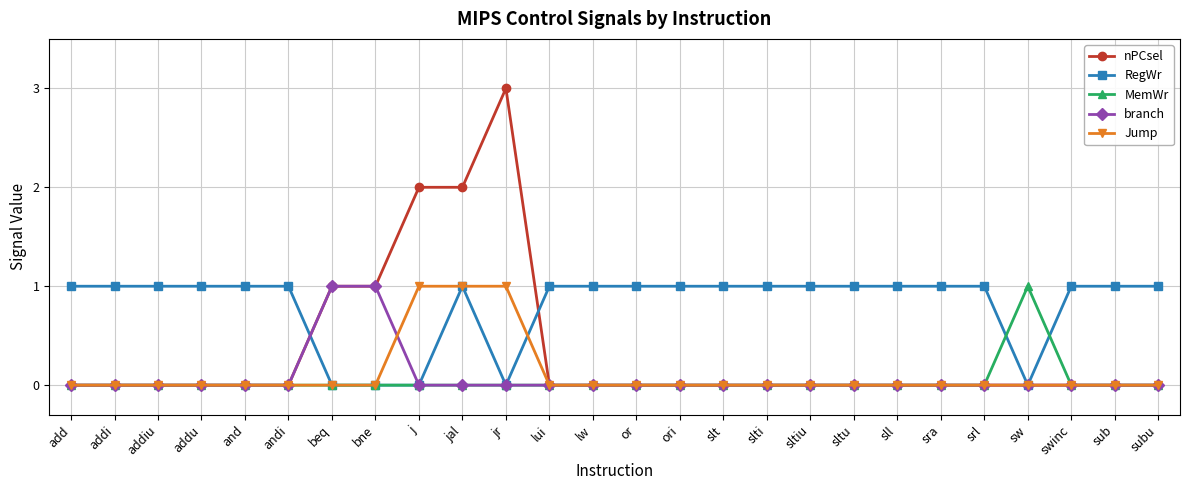

Which series has the largest range (max minus min)?

nPCsel